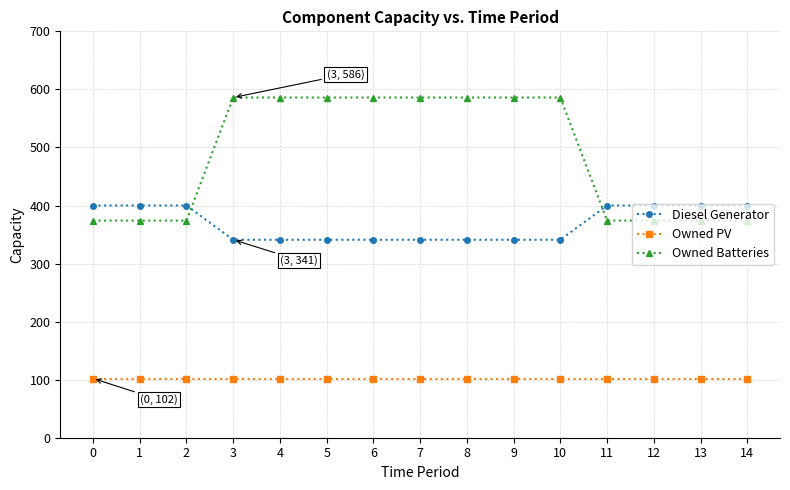

What is the highest value of the Owned PV series?

102